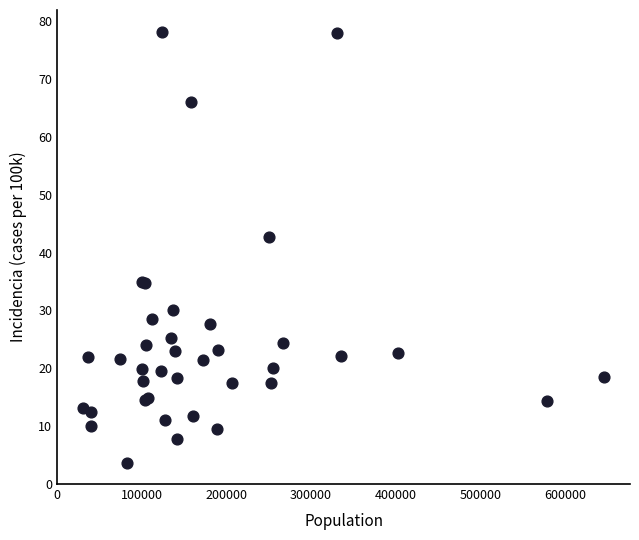

What Y value in the scatter plot is closest to 40?

42.8